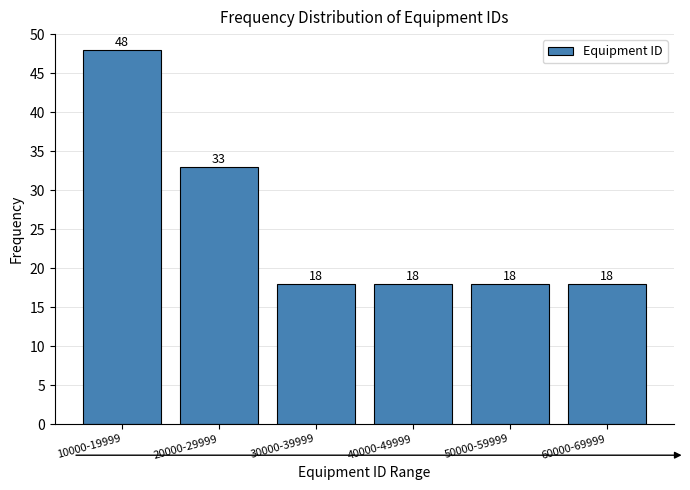

Reading right to left, list all the values displayed in this chart.

60000-69999=18	50000-59999=18	40000-49999=18	30000-39999=18	20000-29999=33	10000-19999=48